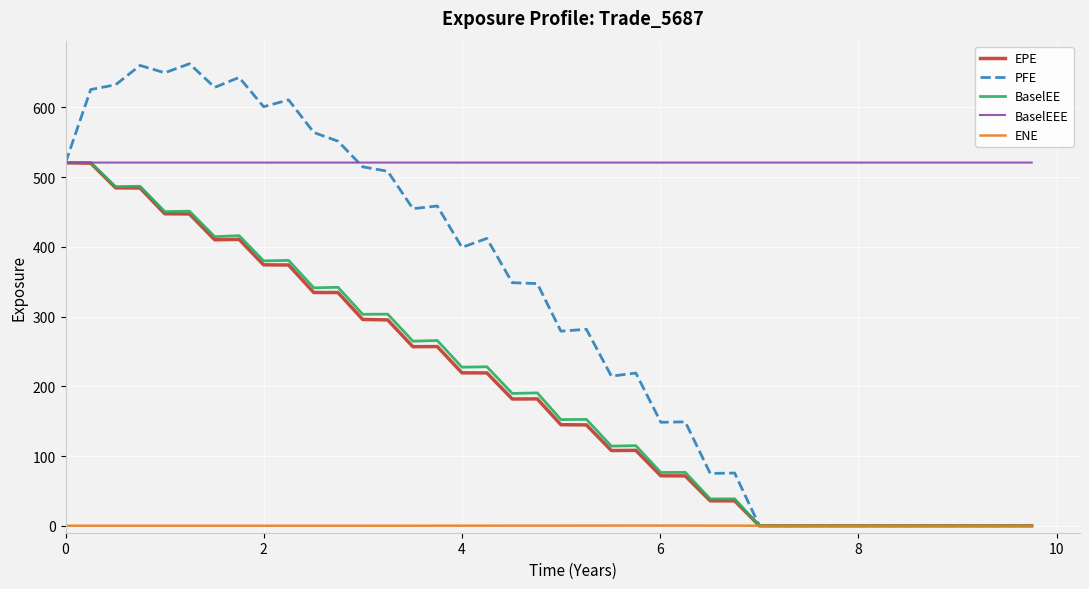

Which series has the largest total across all categories?

BaselEEE